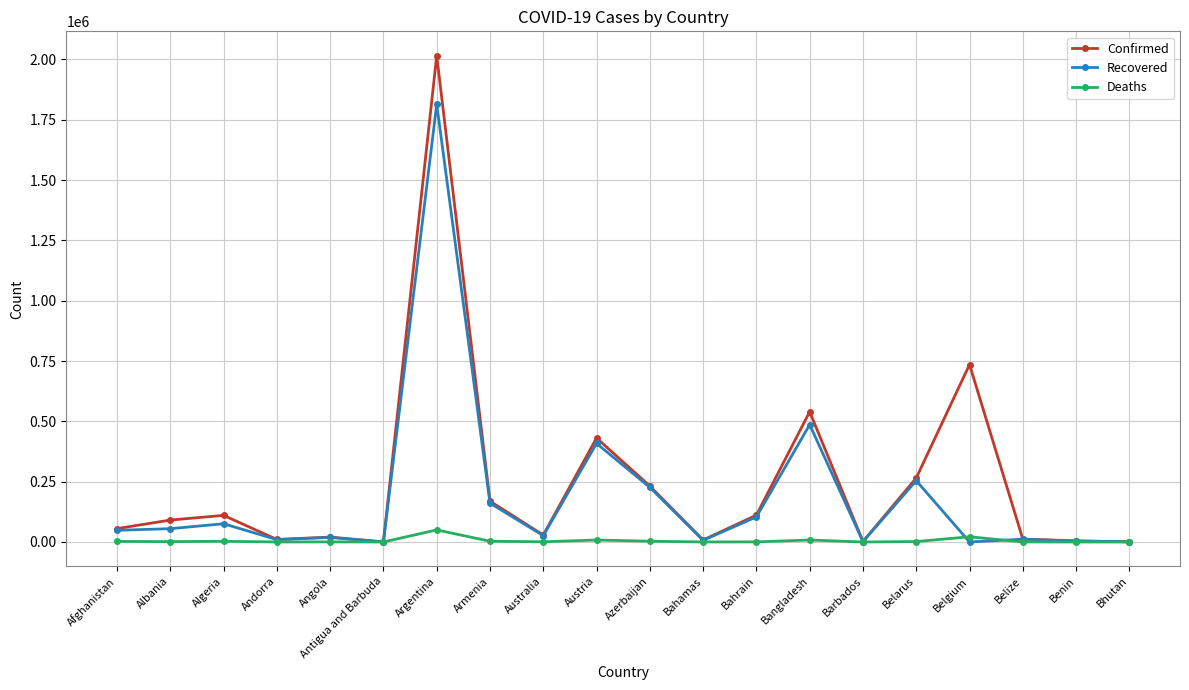

In Recovered, how many points are lower than both neighbors (excluding endpoints)?

6